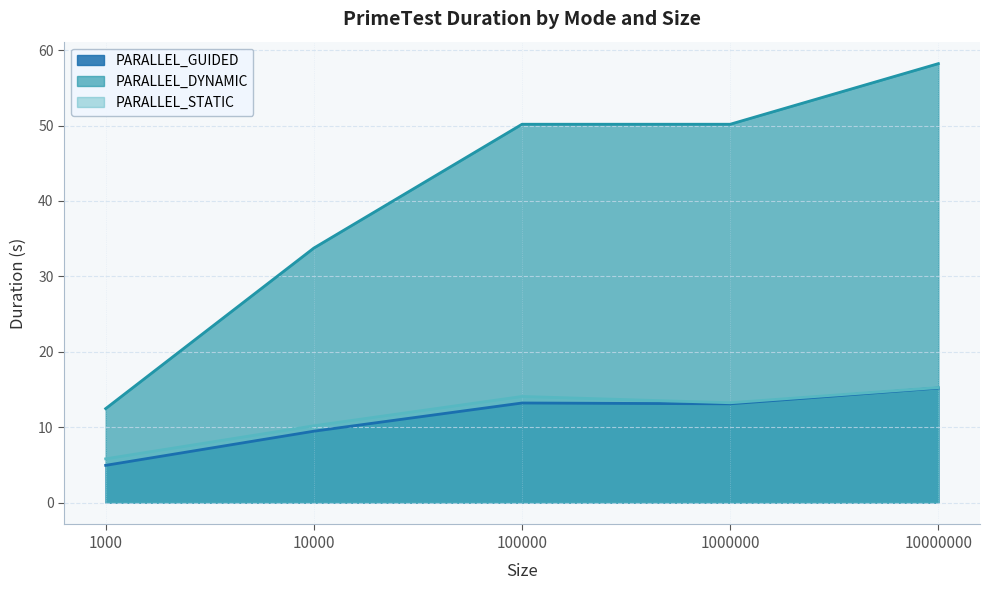

What value does the PARALLEL_GUIDED series have at 10000000?

15.2